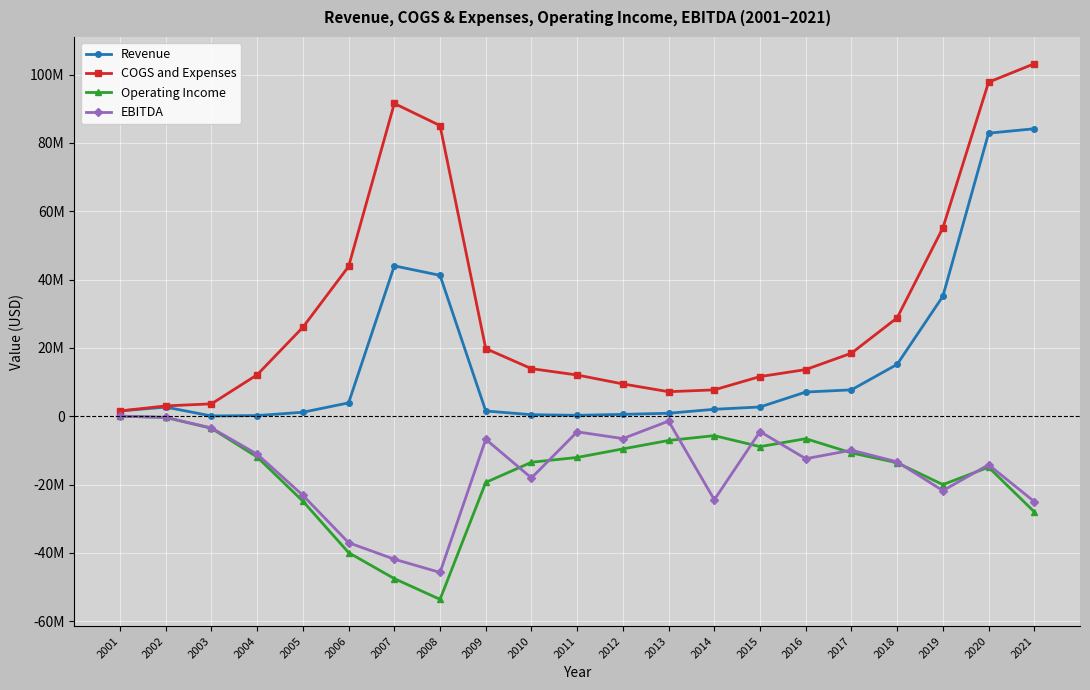

List the labels in order of COGS and Expenses value, largest first.

2021, 2020, 2007, 2008, 2019, 2006, 2018, 2005, 2009, 2017, 2010, 2016, 2004, 2011, 2015, 2012, 2014, 2013, 2003, 2002, 2001